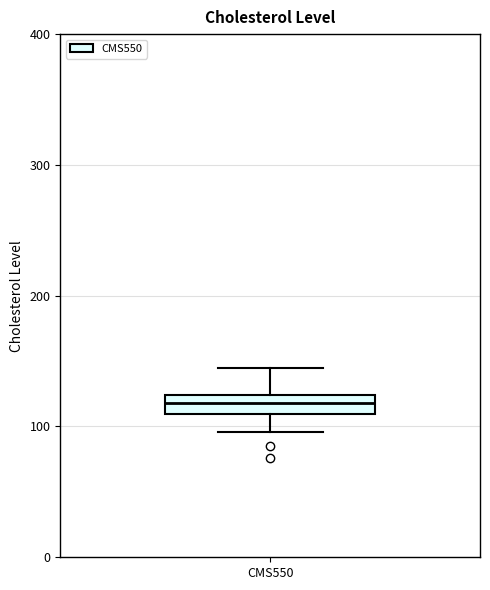

Where does the lower whisker of the box for CMS550 end on the y-axis? The values are not printed on the chart, so give them approximately, as read against the axis.

100